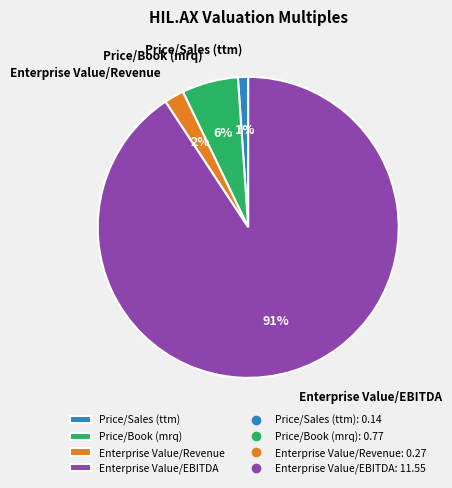

What is the smallest slice in the pie chart?

Price/Sales (ttm)